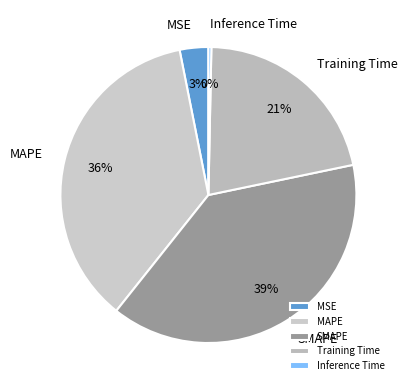

Between Training Time and SMAPE, which is larger?

SMAPE